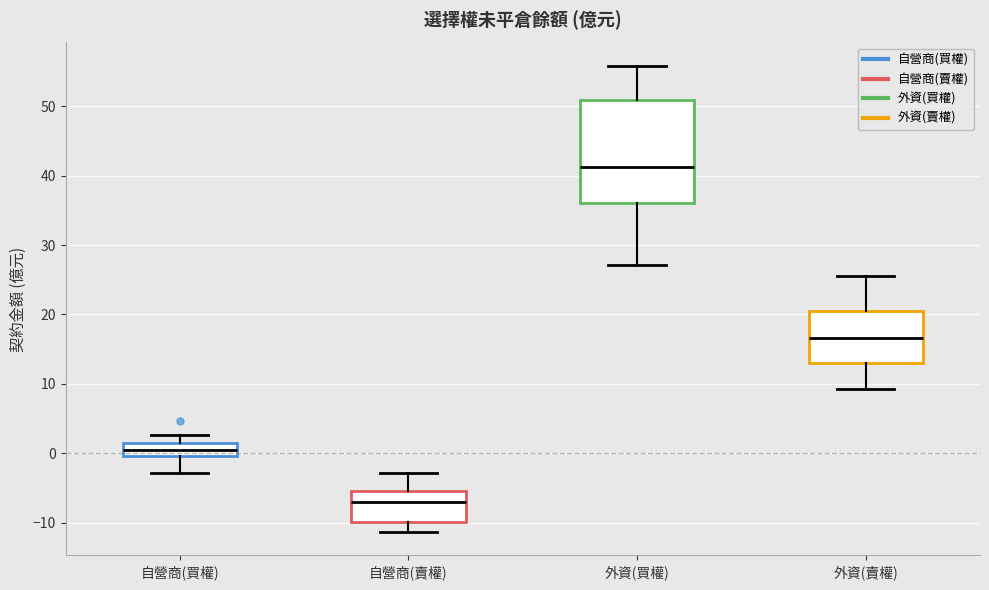

Where is the upper edge of the box for 外資(賣權) on the y-axis? The values are not printed on the chart, so give them approximately, as read against the axis.

20